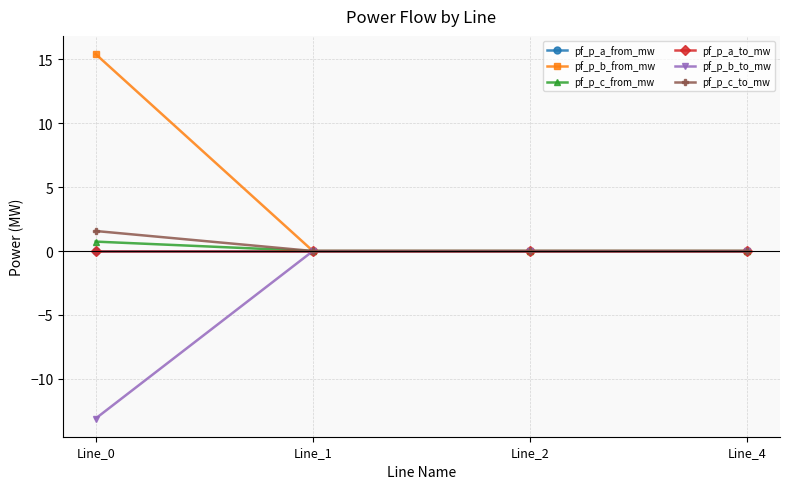

At which category is the sum across all series the highest?

Line_0